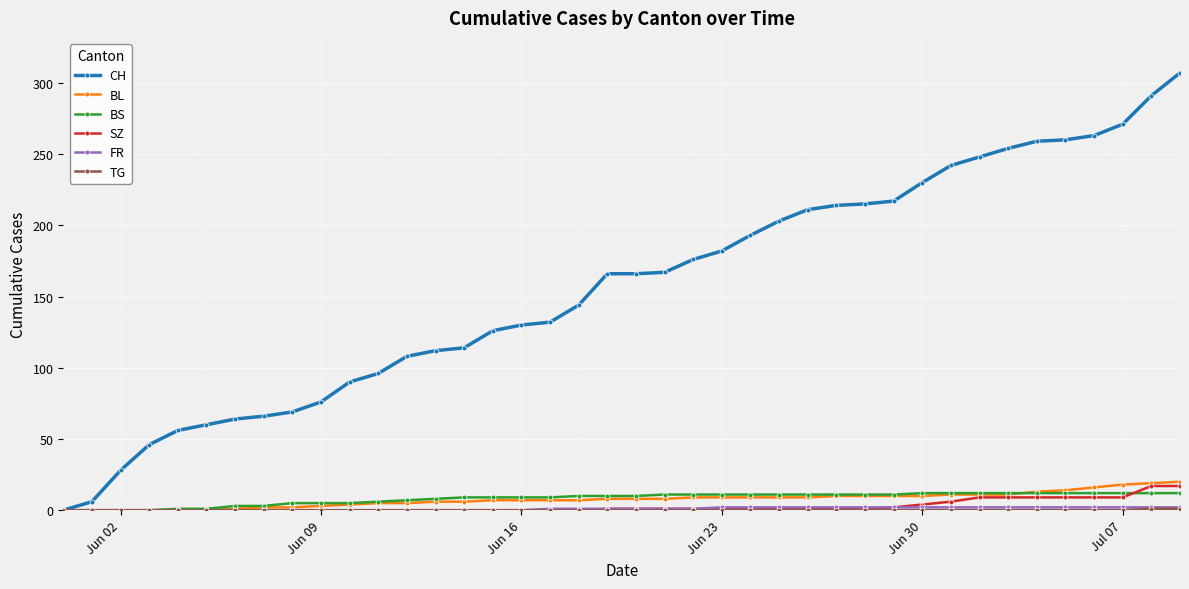

Does the chart have visible grid lines?

Yes